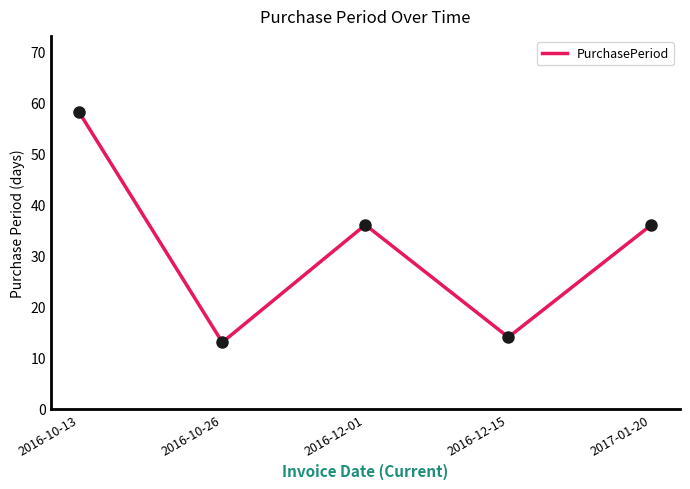

Approximately how many times larger is the value at 2016-10-13 compared to 2017-01-20?

1.6